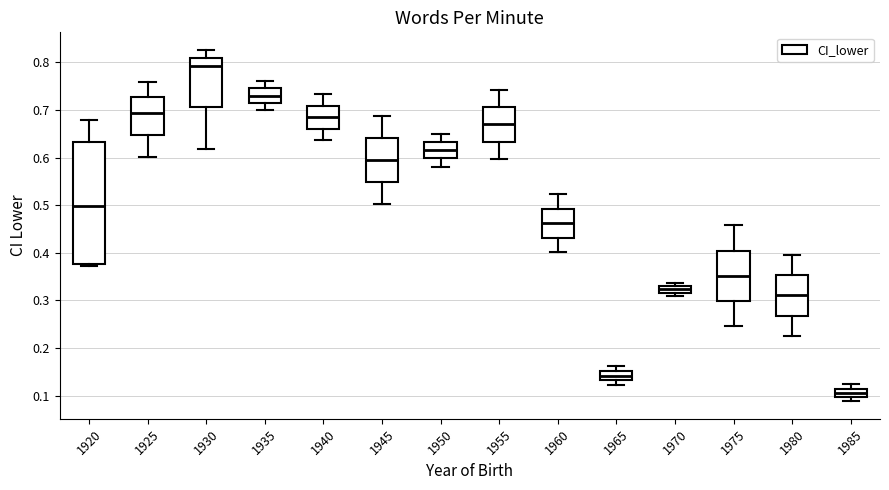

Where is the upper edge of the box at x = 1950 on the y-axis? The values are not printed on the chart, so give them approximately, as read against the axis.

0.63